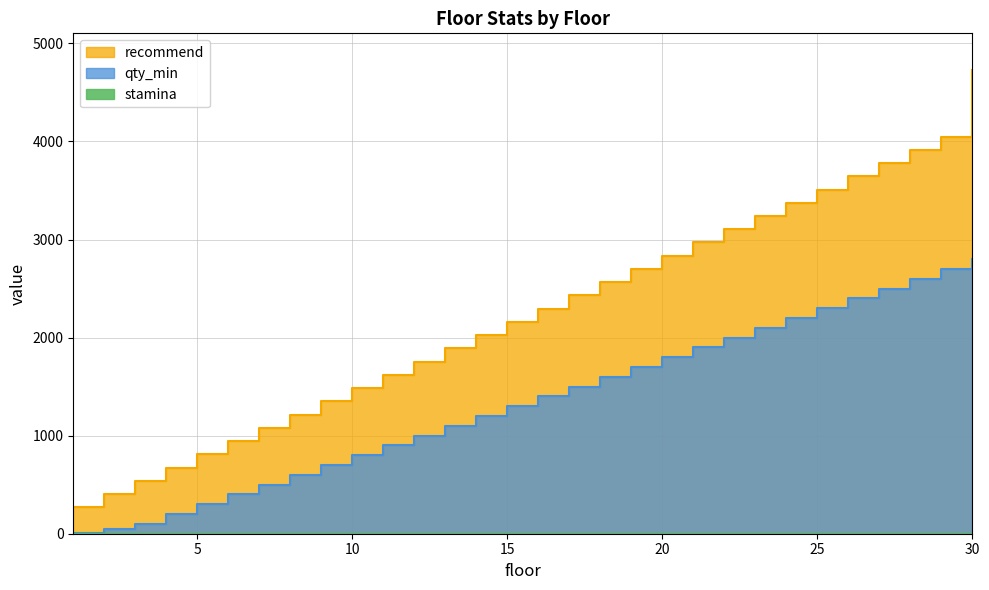

Reading right to left, extract all data points from this chart.

recommend: 4725	4050	3915	3780	3645	3510	3375	3240	3105	2970	2835	2700	2565	2430	2295	2160	2025	1890	1755	1620	1485	1350	1215	1080	945	810	675	540	405	270
qty_min: 2800	2700	2600	2500	2400	2300	2200	2100	2000	1900	1800	1700	1600	1500	1400	1300	1200	1100	1000	900	800	700	600	500	400	300	200	100	50	10